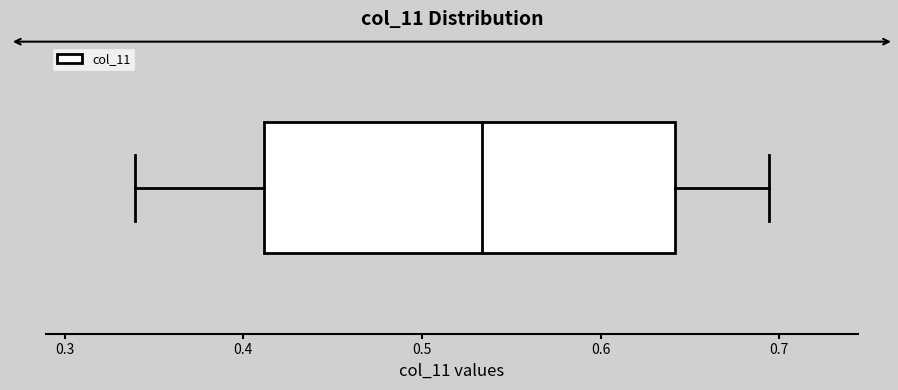

Where does the left whisker of the box end on the x-axis? The values are not printed on the chart, so give them approximately, as read against the axis.

0.34